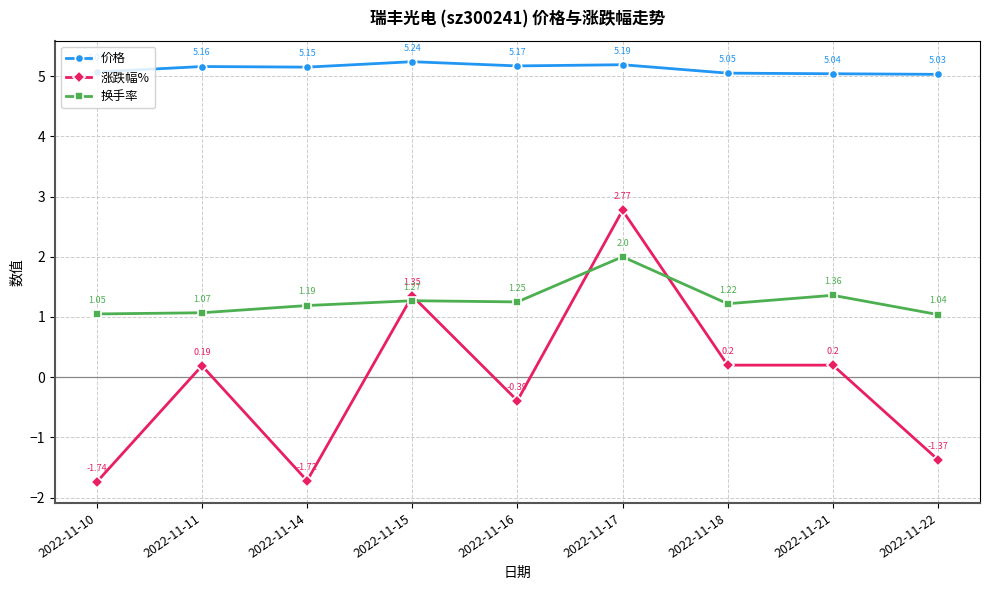

Which series has the widest spread of values?

涨跌幅%